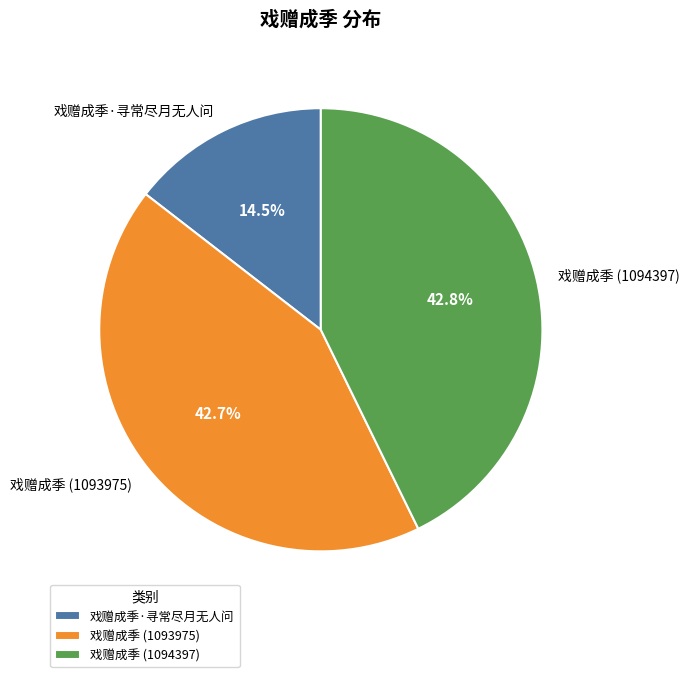

Which has a higher value, 戏赠成季·寻常尽月无人问 or 戏赠成季 (1094397)?

戏赠成季 (1094397)